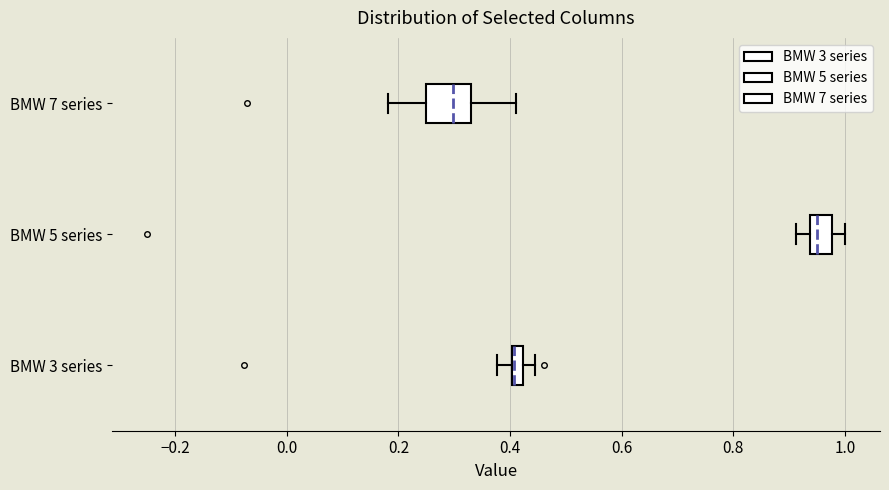

Comparing the boxes themselves (not the whiskers), which one is the widest?

BMW 7 series